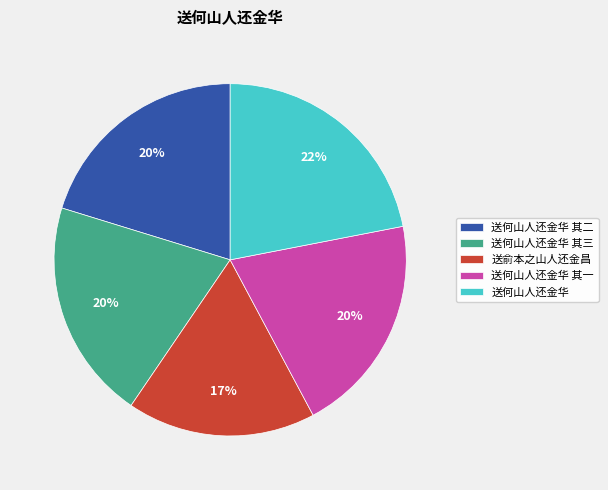

Does 送何山人还金华 其三 represent more than half of the total?

No